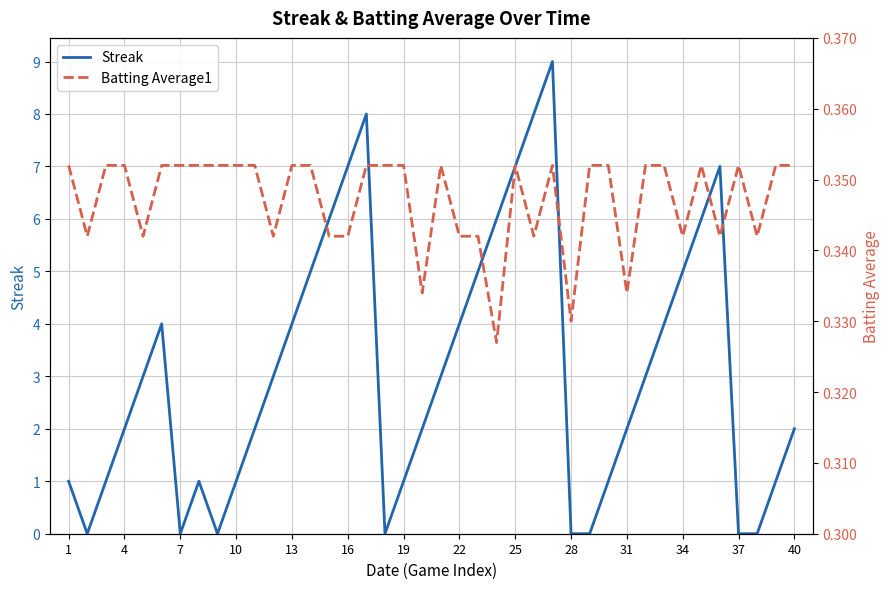

The value of Streak at 16 is 7. True or false?

True